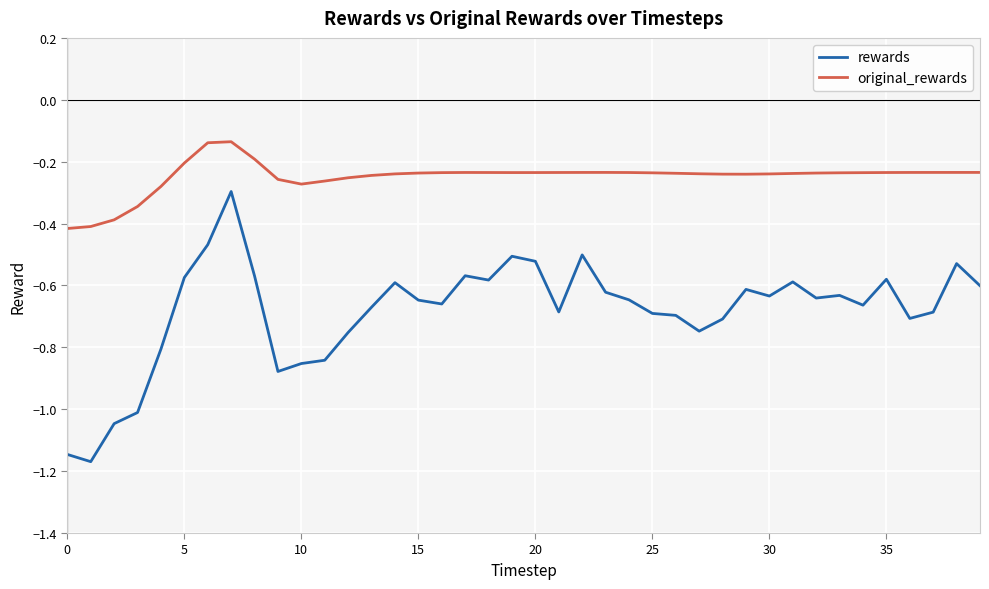

Which series has the largest range (max minus min)?

rewards